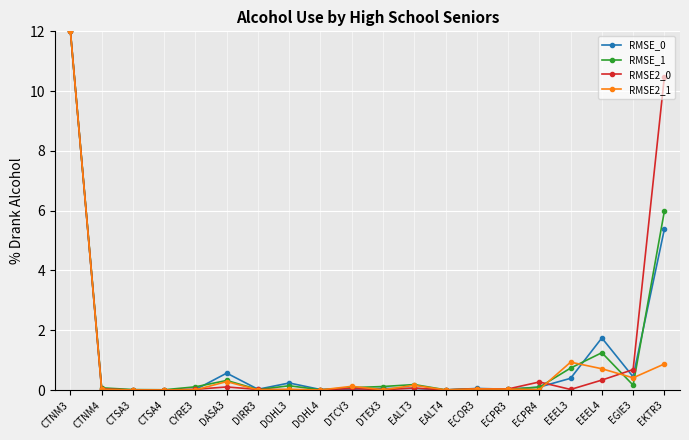

What is the highest value of the RMSE_0 series?

12.0